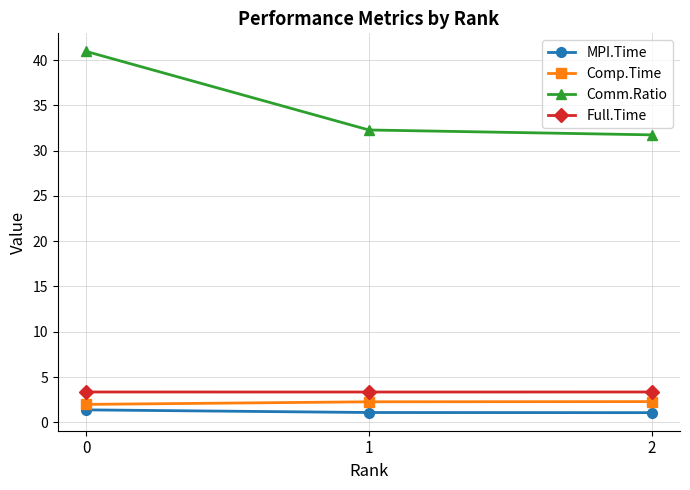

Is it true that Full.Time equals 3.3 at 2?

True